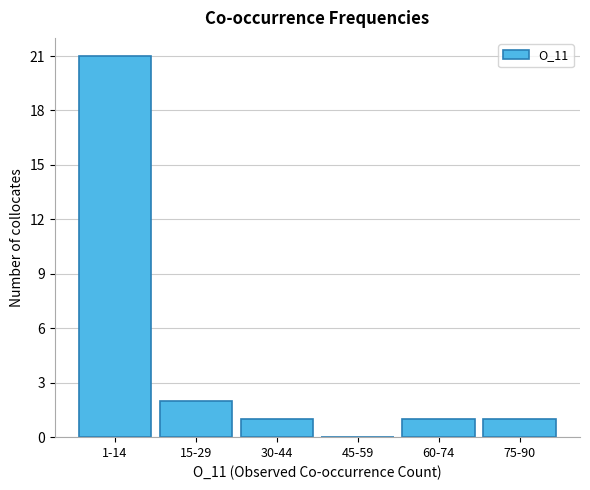

Reading right to left, transcribe all the data shown in this chart.

75-90=1	60-74=1	45-59=0	30-44=1	15-29=2	1-14=21